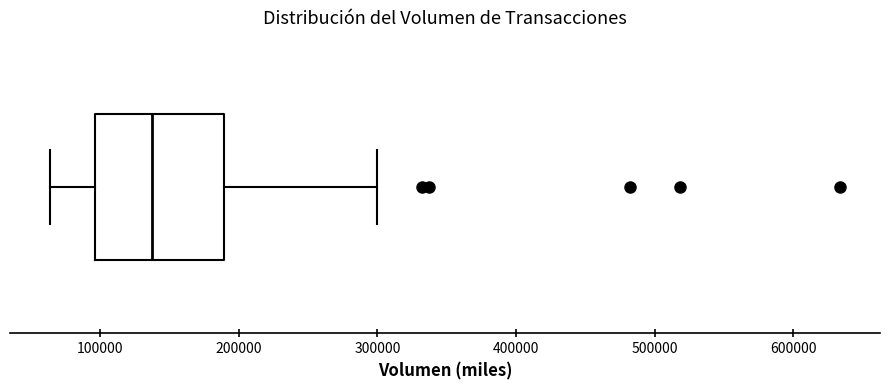

Where does the median line of the box sit on the x-axis? The values are not printed on the chart, so give them approximately, as read against the axis.

140000